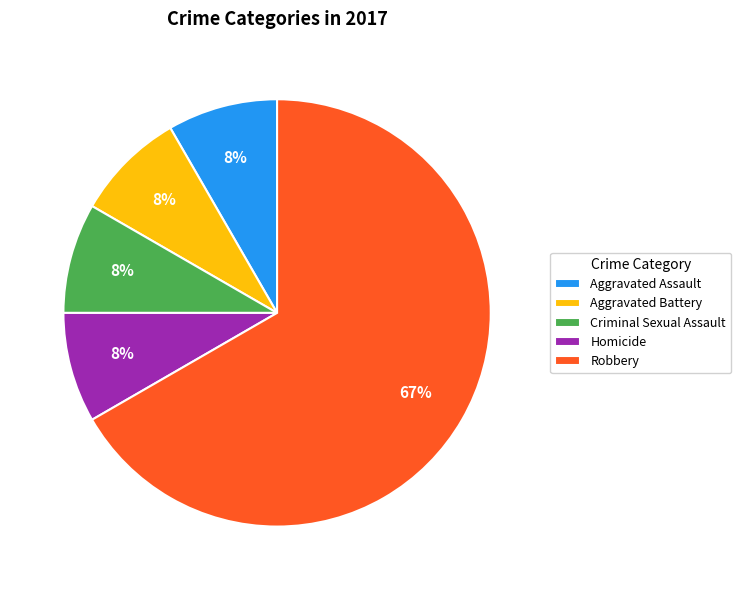

To the nearest percent, what portion does Aggravated Assault represent?

8%